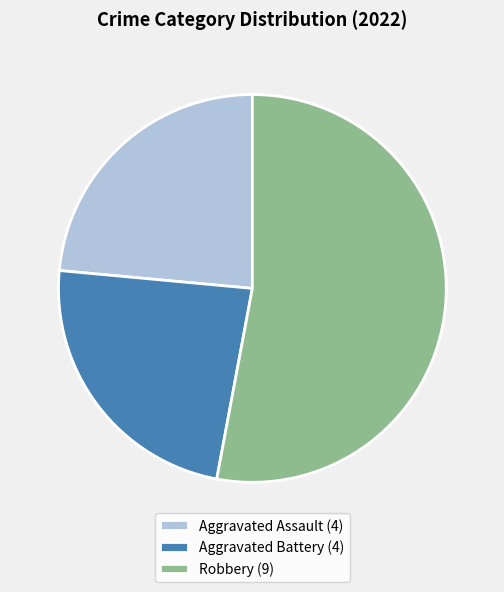

Is it true that Aggravated Assault (4) is 24% of the pie?

True